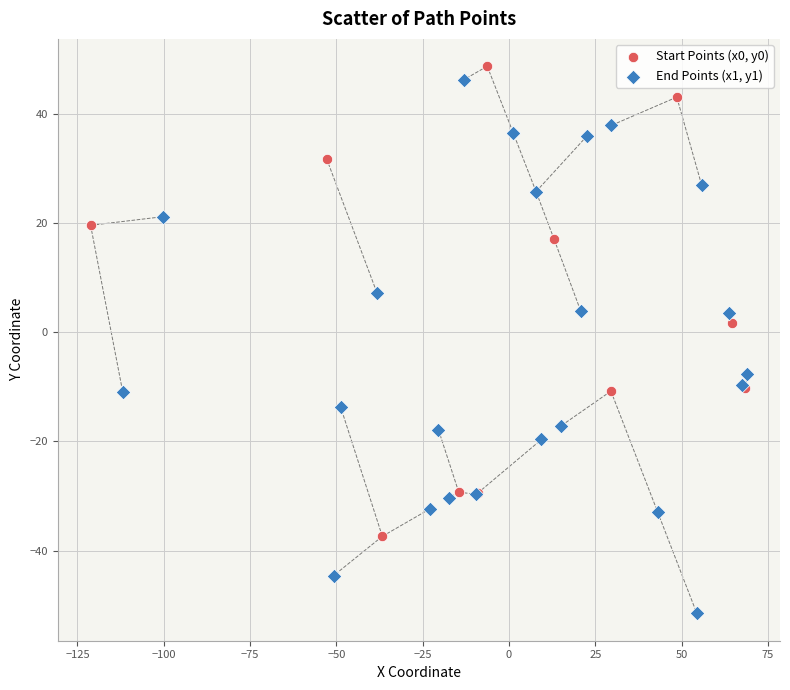

Which series has the widest spread of Y values?

End Points (x1, y1)